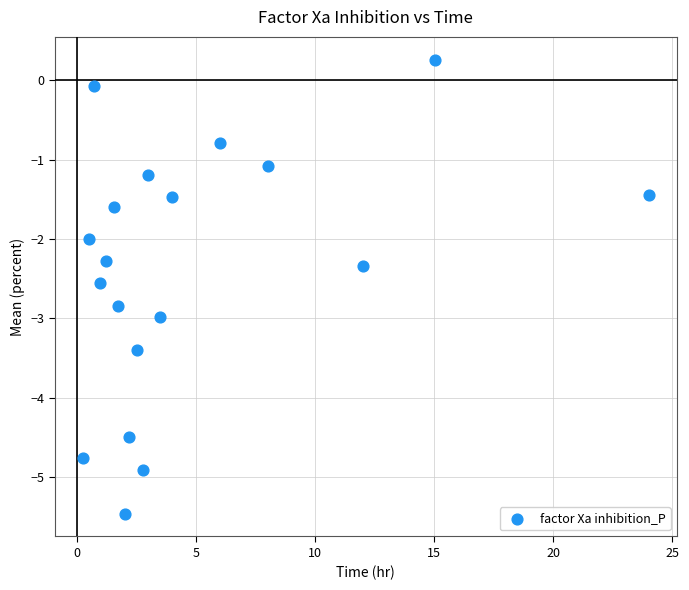

What is the range of X values (max minus min)?

23.8